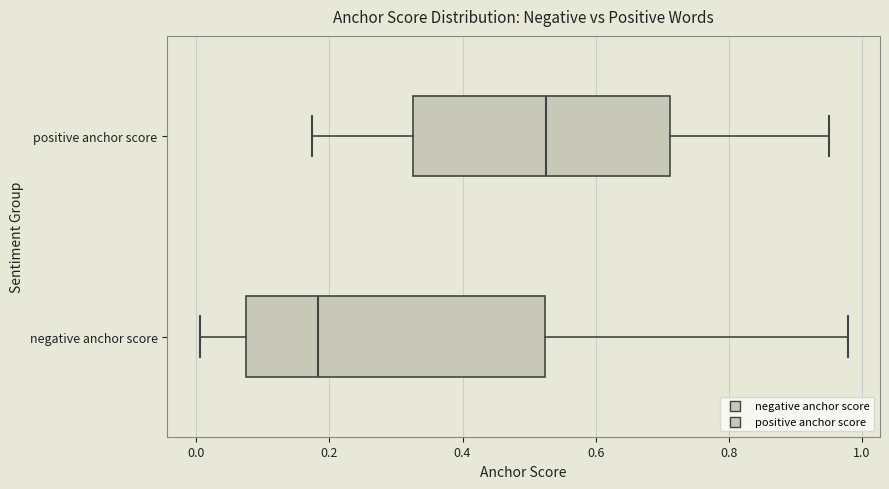

Reading bottom to top, transcribe this box plot: for each box, give where its median line is, the range the box spans, and where its two whiskers end, as read against the x-axis. The values are not printed on the chart, so give them approximately, as read against the axis.

negative anchor score: median 0.18, box 0.08 to 0.52, whiskers 0.00 to 0.98
positive anchor score: median 0.52, box 0.32 to 0.72, whiskers 0.18 to 0.96